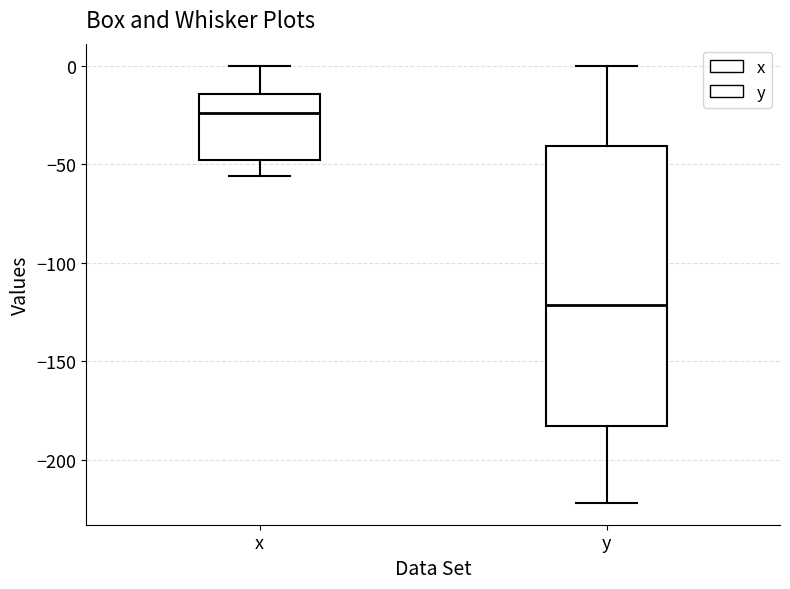

Reading left to right, read every box against the y-axis: the position of its median line, the range the box covers, and the ends of its whiskers. The values are not printed on the chart, so give them approximately, as read against the axis.

x: median -25, box -50 to -15, whiskers -55 to 0
y: median -120, box -185 to -40, whiskers -220 to 0